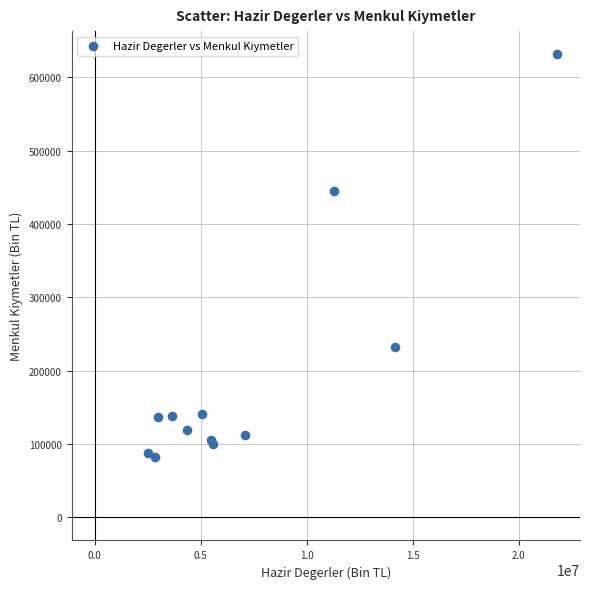

What Y value in the scatter plot is closest to 356595?

444828.2